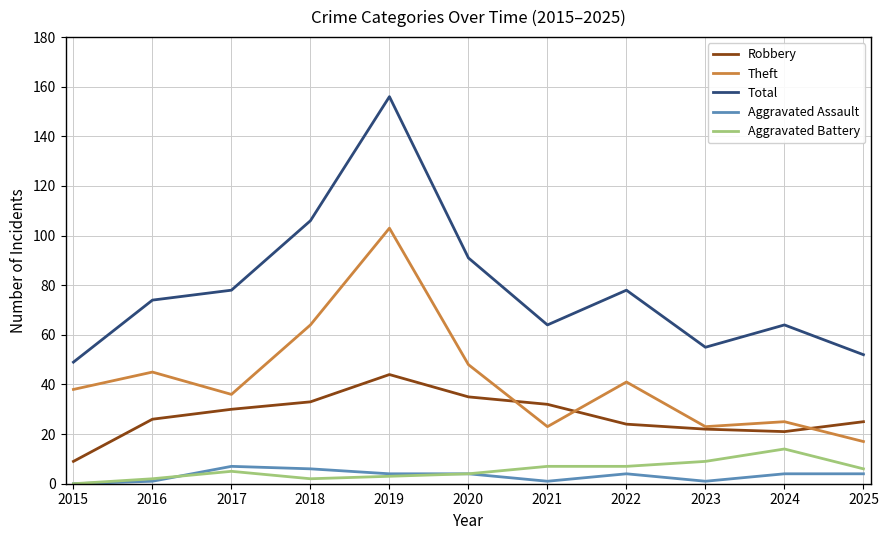

Rank the series by their maximum value, from lowest to highest.

Aggravated Assault, Aggravated Battery, Robbery, Theft, Total